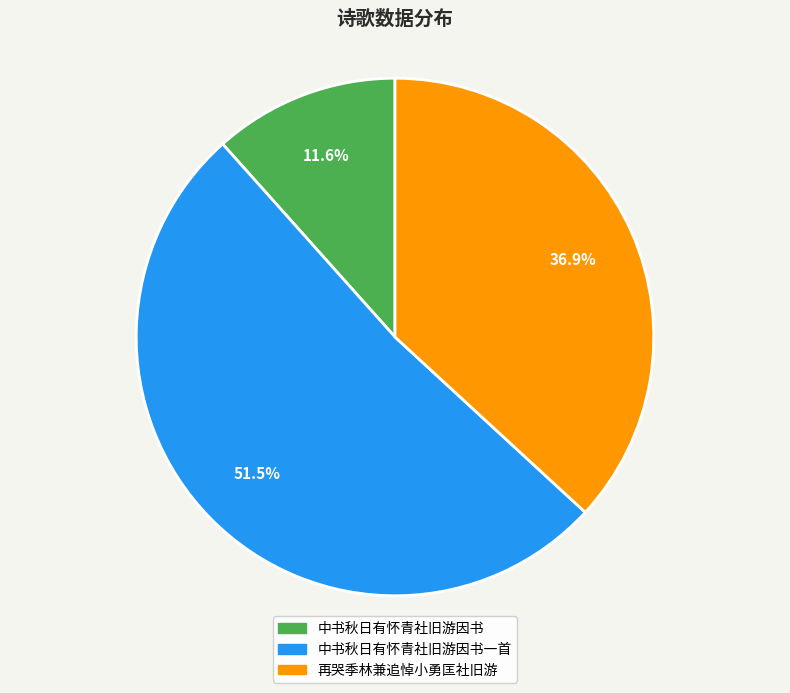

The 中书秋日有怀青社旧游因书一首 slice represents 42% of the pie. True or false?

False